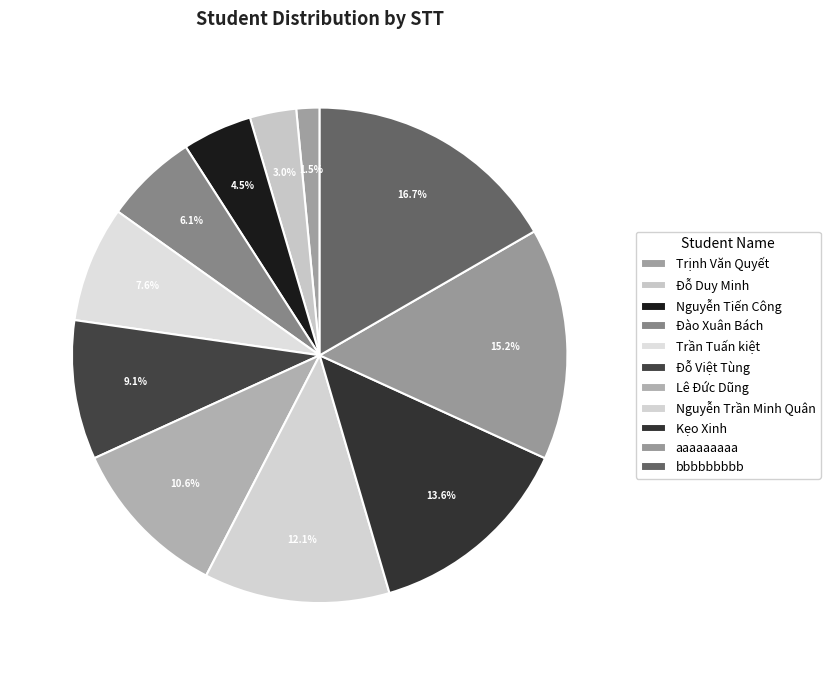

Combined, do Đào Xuân Bách and Trịnh Văn Quyết account for over 50%?

No